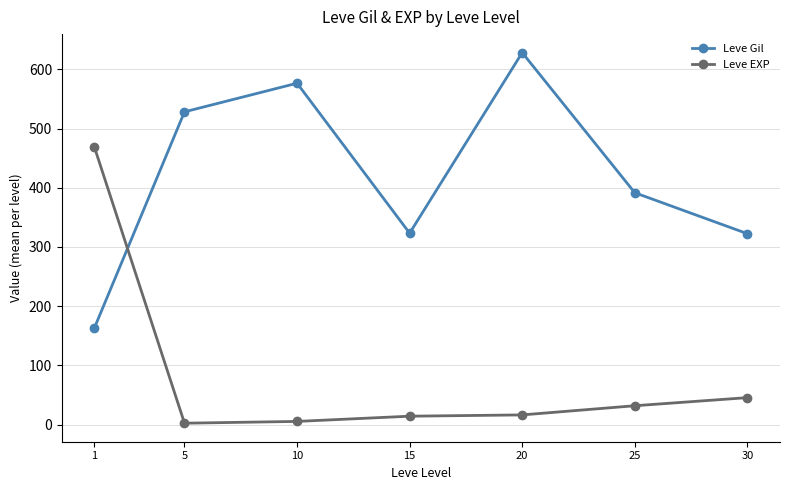

What is the value of the Leve EXP point at the 1st from the left?

468.5